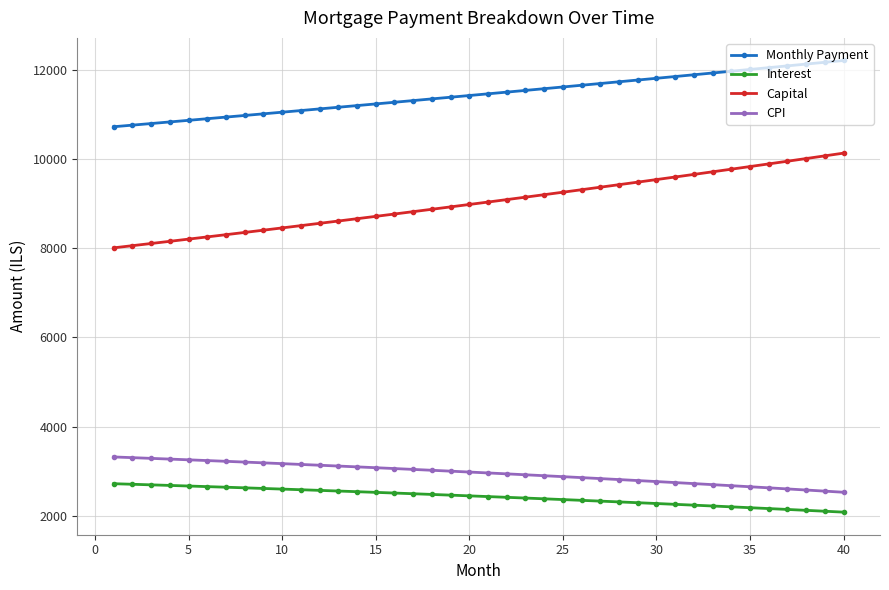

What is the average value of the Interest series?

2423.2